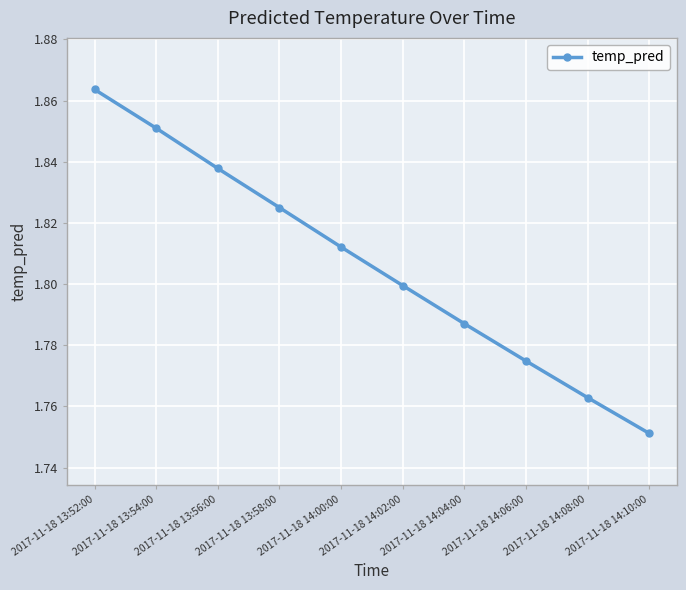

At which category does the chart reach its minimum across all series?

2017-11-18 14:10:00